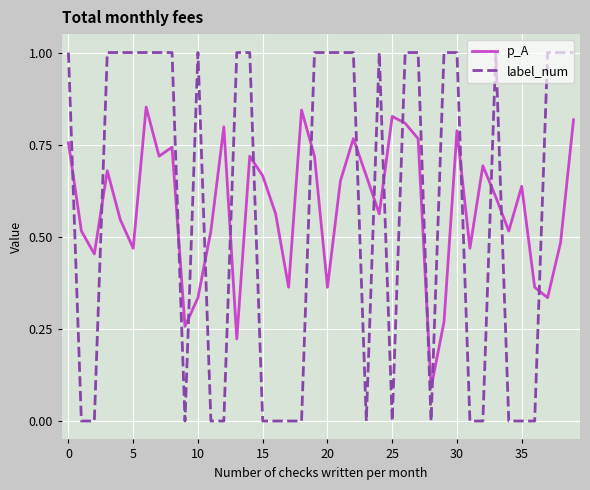

List the series in order of their peak value, lowest first.

p_A, label_num